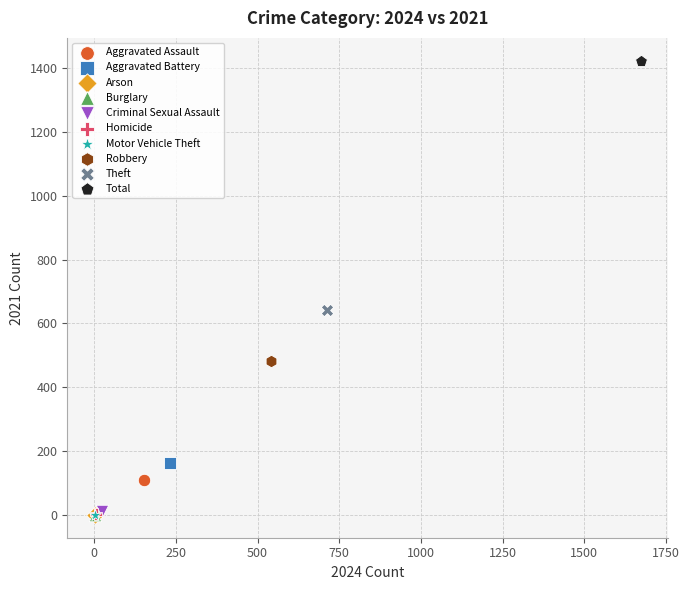

What are all the series names shown in the legend?

Aggravated Assault, Aggravated Battery, Arson, Burglary, Criminal Sexual Assault, Homicide, Motor Vehicle Theft, Robbery, Theft, Total